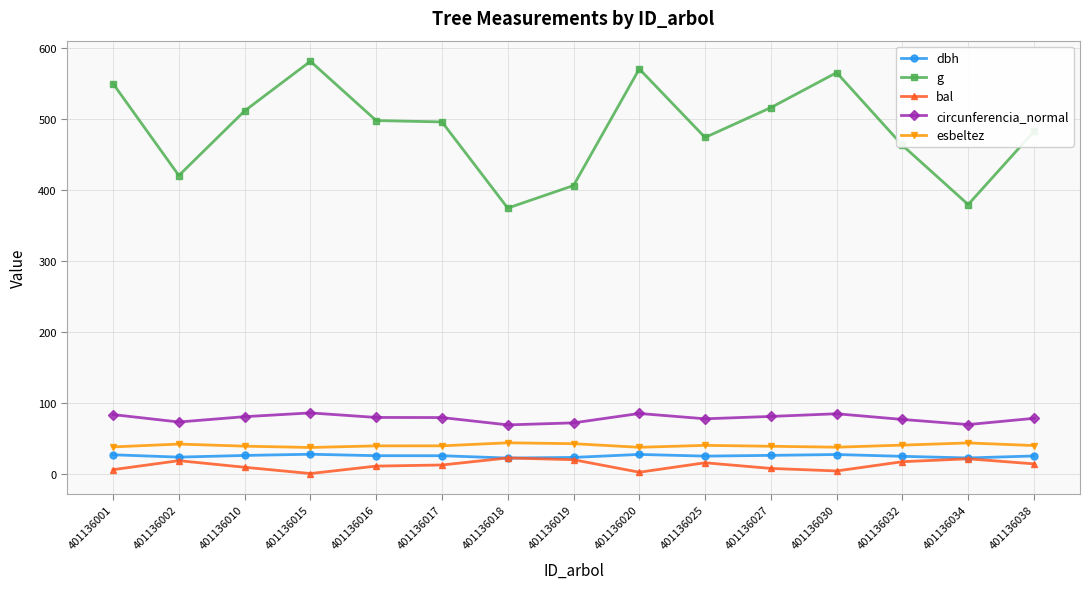

True or false: bal and esbeltez intersect in this chart.

False